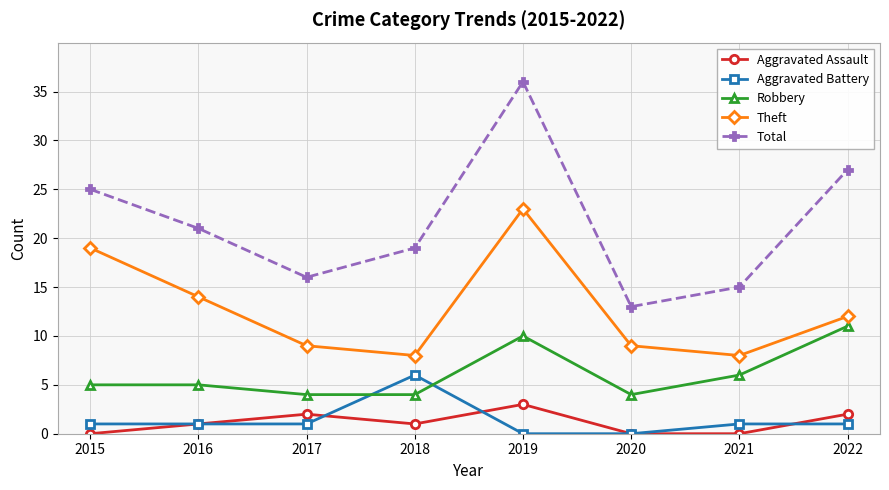

What is the sum of the Aggravated Battery values at 2020 and 2021?

1